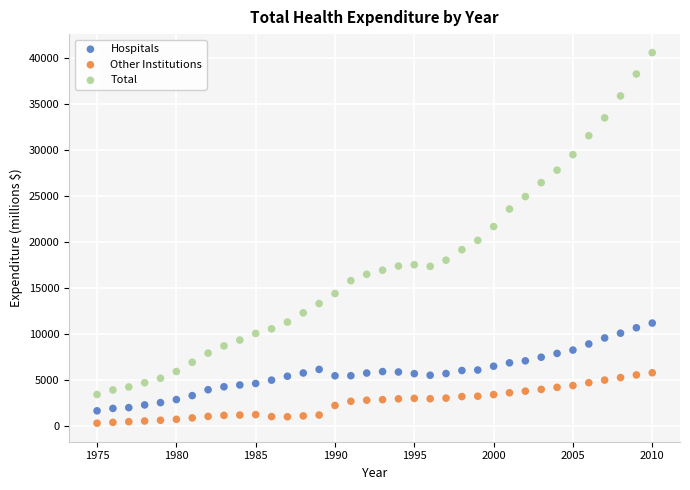

Which series reaches the maximum Y coordinate?

Total